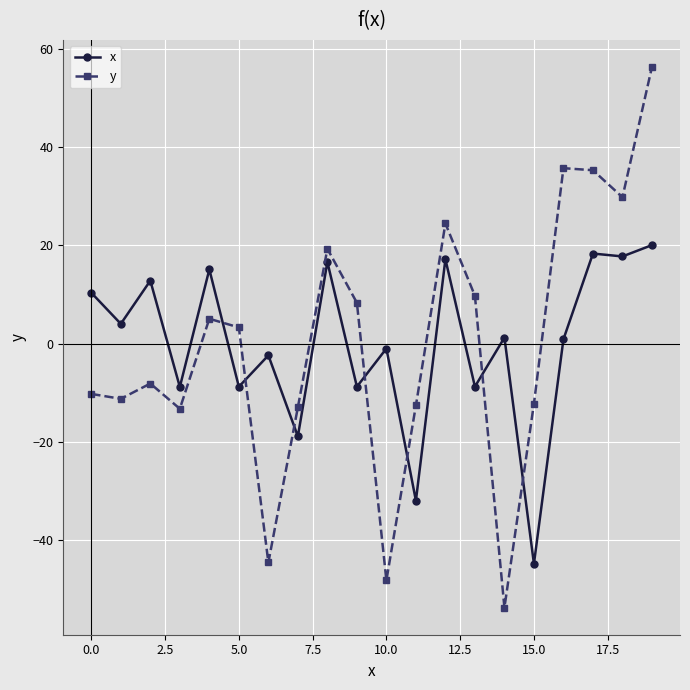

What is the difference between the maximum and minimum values in the x series?

64.9